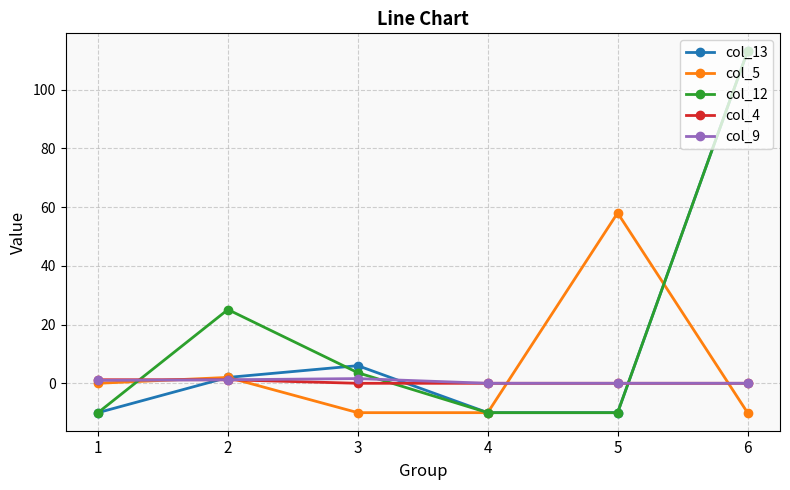

The value of col_5 at 1 is 0.0. True or false?

True